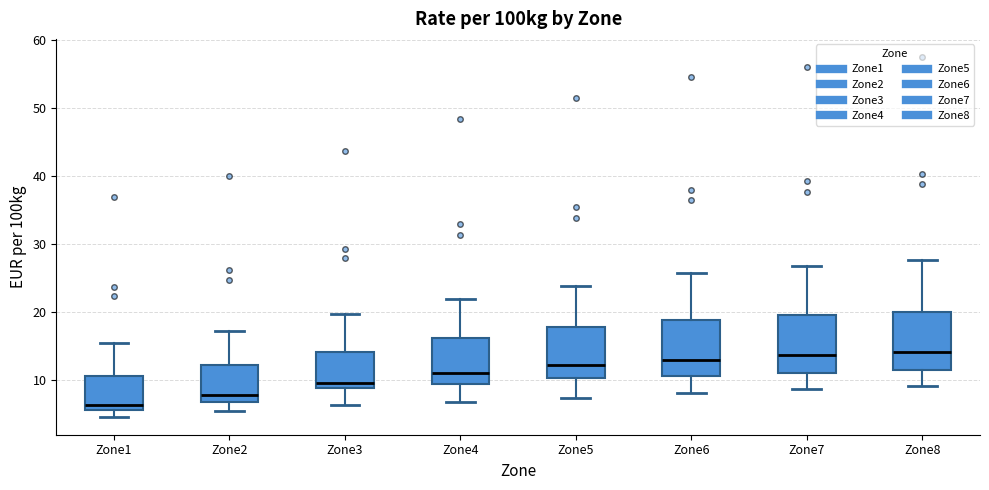

Which box has the lowest median line?

Zone1